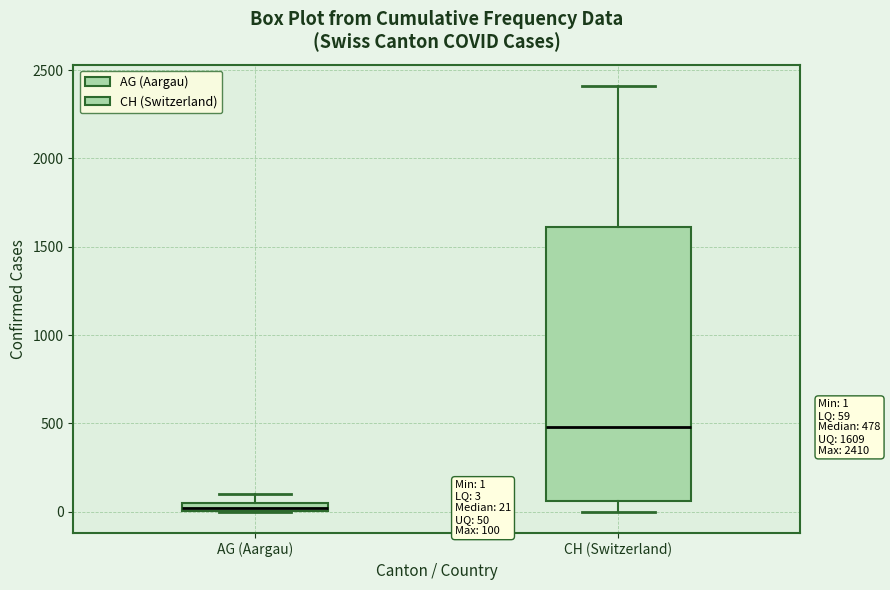

Which box is the tallest, from its lower edge to its upper edge?

CH (Switzerland)